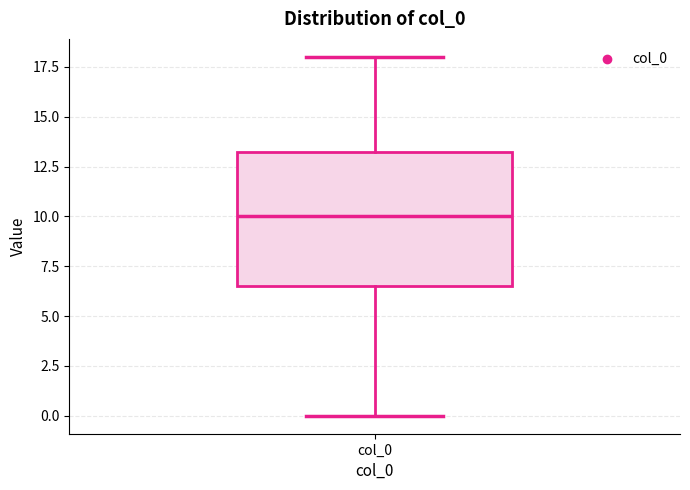

Transcribe this box plot: give where the median line is, the range the box spans, and where the two whiskers end, as read against the y-axis. The values are not printed on the chart, so give them approximately, as read against the axis.

median 10.0, box 6.5 to 13.5, whiskers 0.0 to 18.0